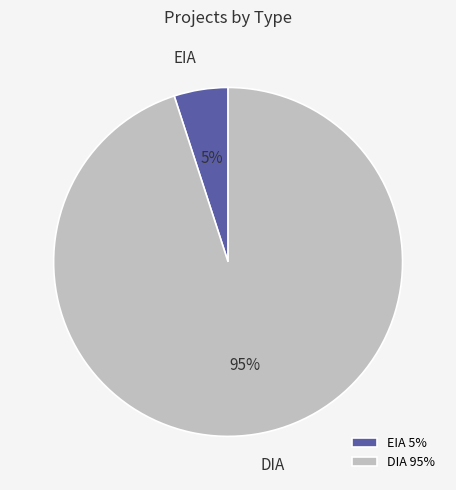

How many slices are in this pie chart?

2